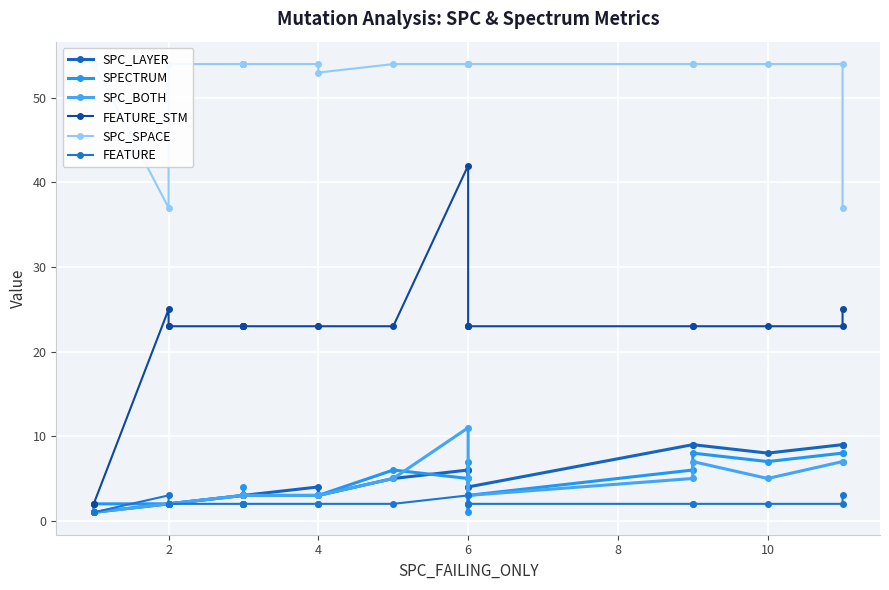

What is the difference between the maximum and minimum values in the SPC_SPACE series?

17